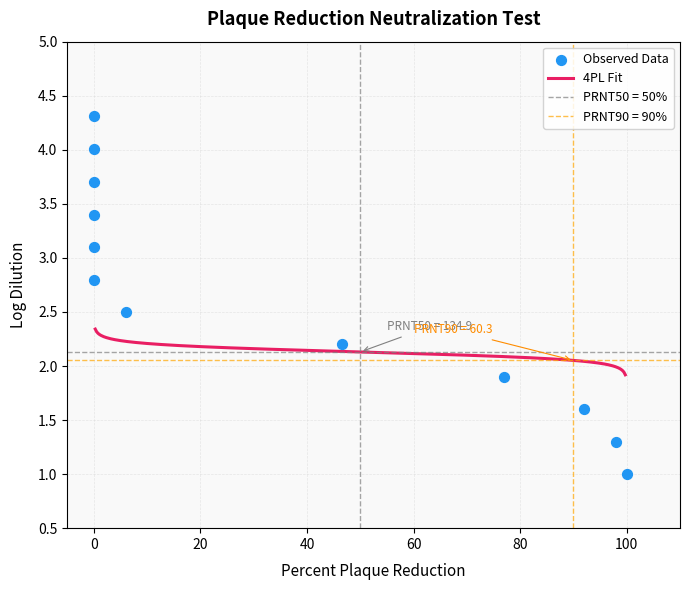

What is the ratio of the value at 0 to the value at 0?

0.9